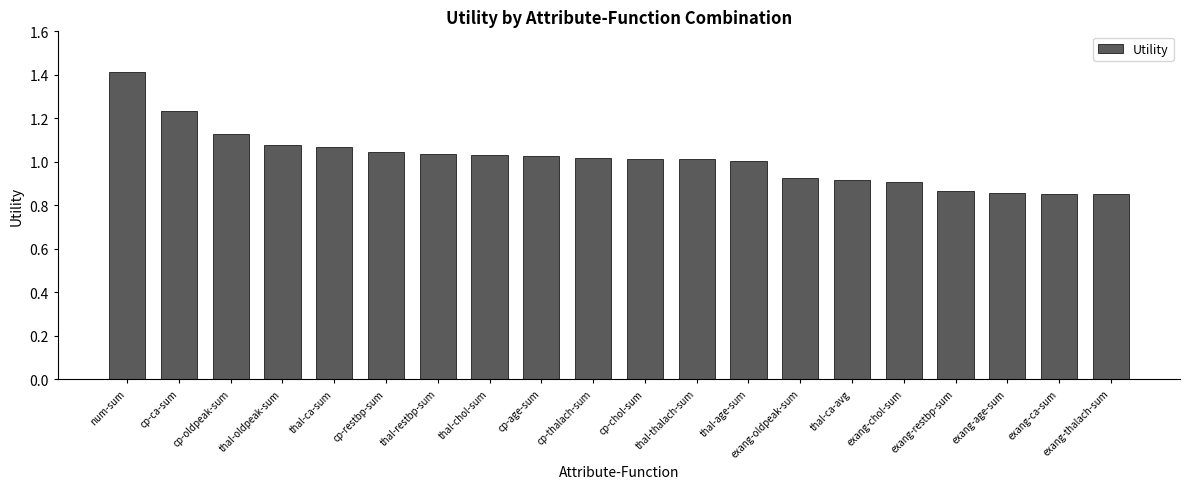

What is the change in value from num-sum to cp-age-sum?

-0.4